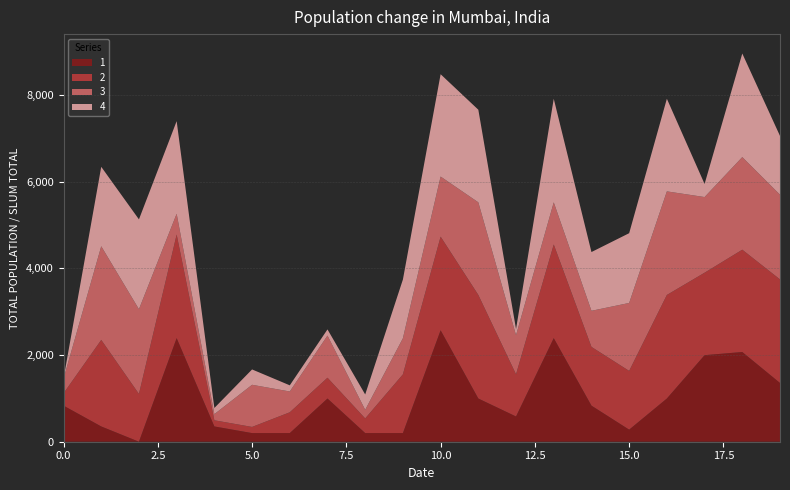

Reading left to right, extract all data points from this chart.

1: 832.4	352.4	0.0	2389.4	352.4	199.0	199.0	996.4	199.0	199.0	2570.4	996.4	582.4	2389.4	832.4	278.4	996.4	1996.4	2069.4	1355.4
2: 284.0	1996.4	1102.4	2389.4	142.0	142.0	480.0	480.0	338.0	1355.4	2160.4	2389.4	972.4	2160.4	1355.4	1355.4	2389.4	1902.4	2360.4	2389.0
3: 338.0	2160.4	1954.4	480.0	142.0	972.4	480.0	972.4	199.0	832.4	1386.4	2136.4	902.4	972.4	832.4	1567.4	2389.4	1745.4	2136.4	1954.4
4: 0.0	1832.4	2072.4	2136.4	142.0	354.0	142.0	142.0	354.0	1355.4	2360.4	2136.4	142.0	2389.4	1355.4	1609.4	2136.4	302.0	2389.0	1355.4